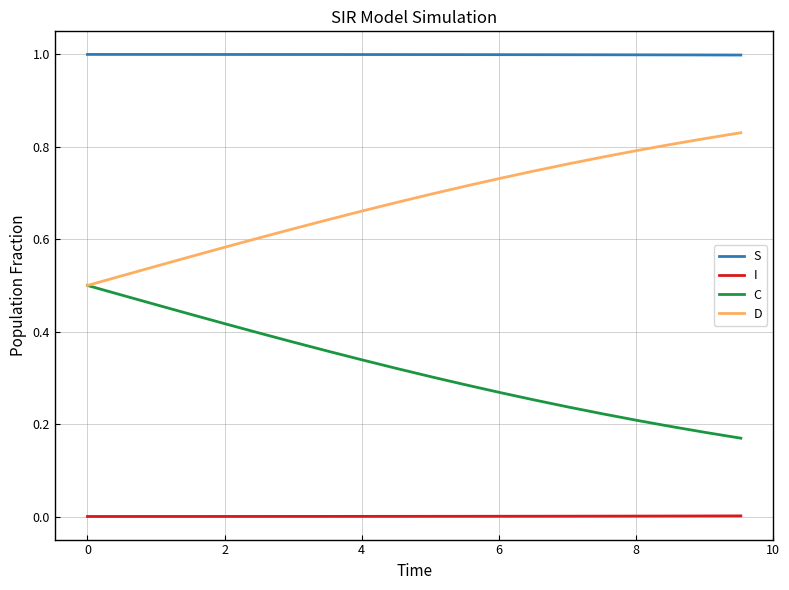

Which series has the largest total across all categories?

S